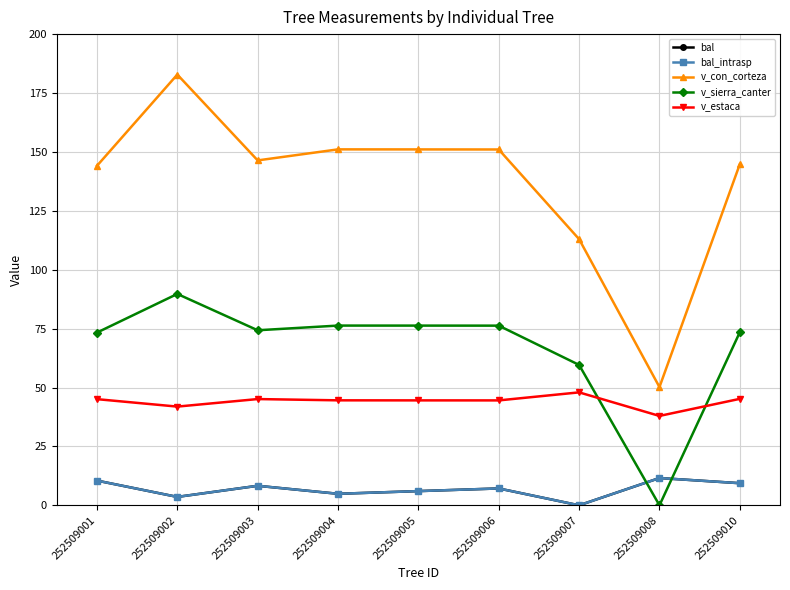

Is this an area chart (filled region under the line)?

No